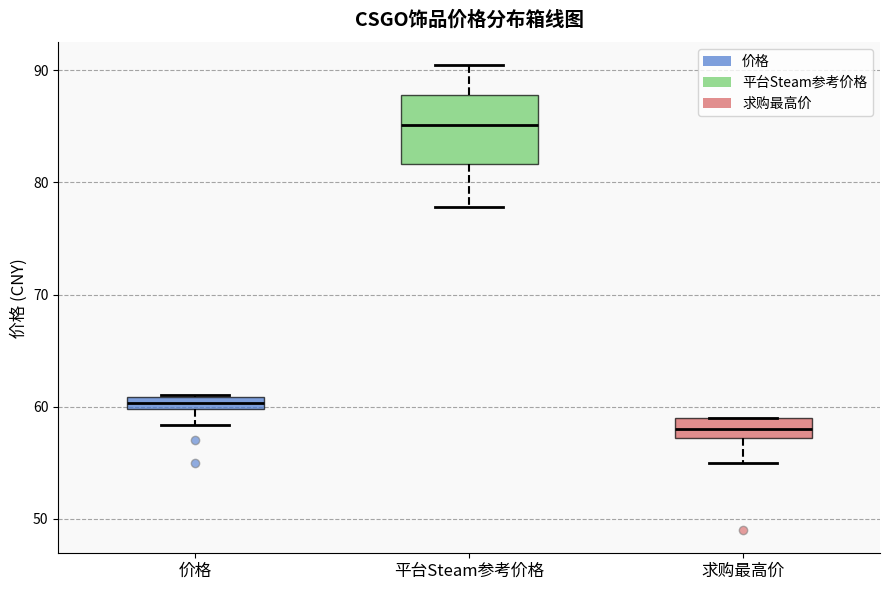

Which box is the tallest, from its lower edge to its upper edge?

平台Steam参考价格